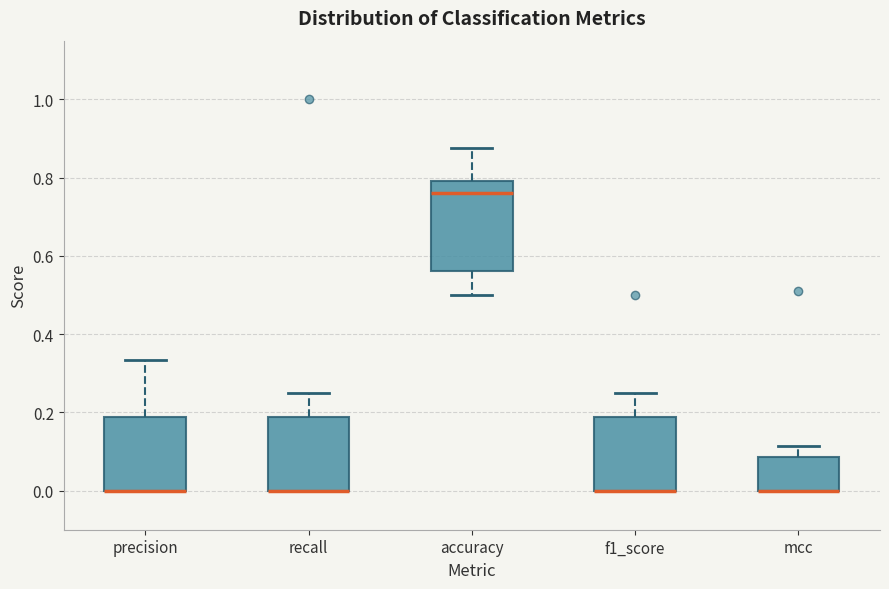

Reading left to right, transcribe this box plot: for each box, give where its median line is, the range the box spans, and where its two whiskers end, as read against the y-axis. The values are not printed on the chart, so give them approximately, as read against the axis.

precision: median 0.00 (drawn on the box's lower edge), box 0.00 to 0.18, whiskers 0.00 to 0.34
recall: median 0.00 (drawn on the box's lower edge), box 0.00 to 0.18, whiskers 0.00 to 0.26
accuracy: median 0.76, box 0.56 to 0.80, whiskers 0.50 to 0.88
f1_score: median 0.00 (drawn on the box's lower edge), box 0.00 to 0.18, whiskers 0.00 to 0.26
mcc: median 0.00 (drawn on the box's lower edge), box 0.00 to 0.08, whiskers 0.00 to 0.12